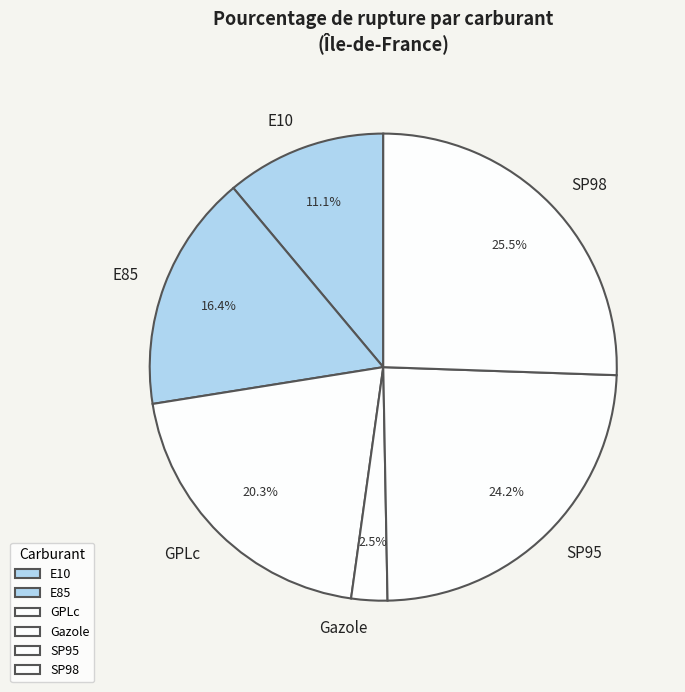

Which has a higher value, SP95 or GPLc?

SP95